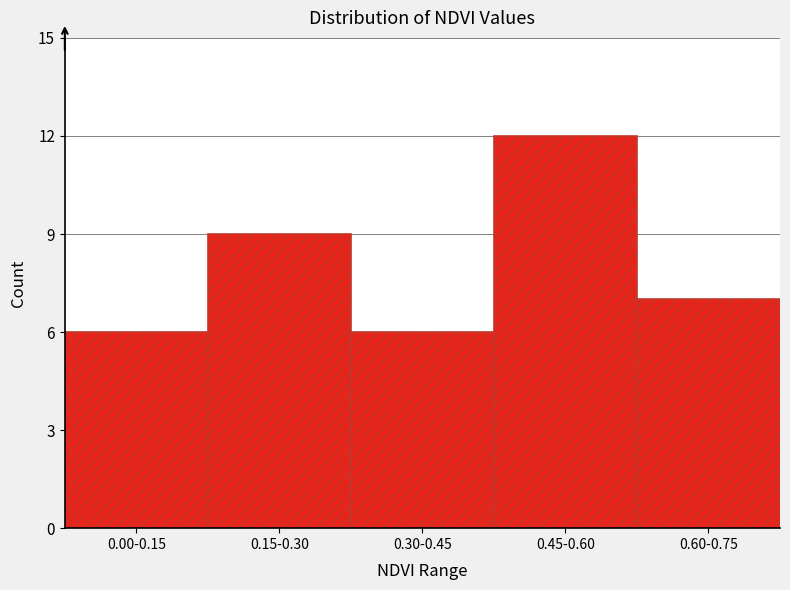

Reading right to left, list all the values displayed in this chart.

0.60-0.75=7	0.45-0.60=12	0.30-0.45=6	0.15-0.30=9	0.00-0.15=6